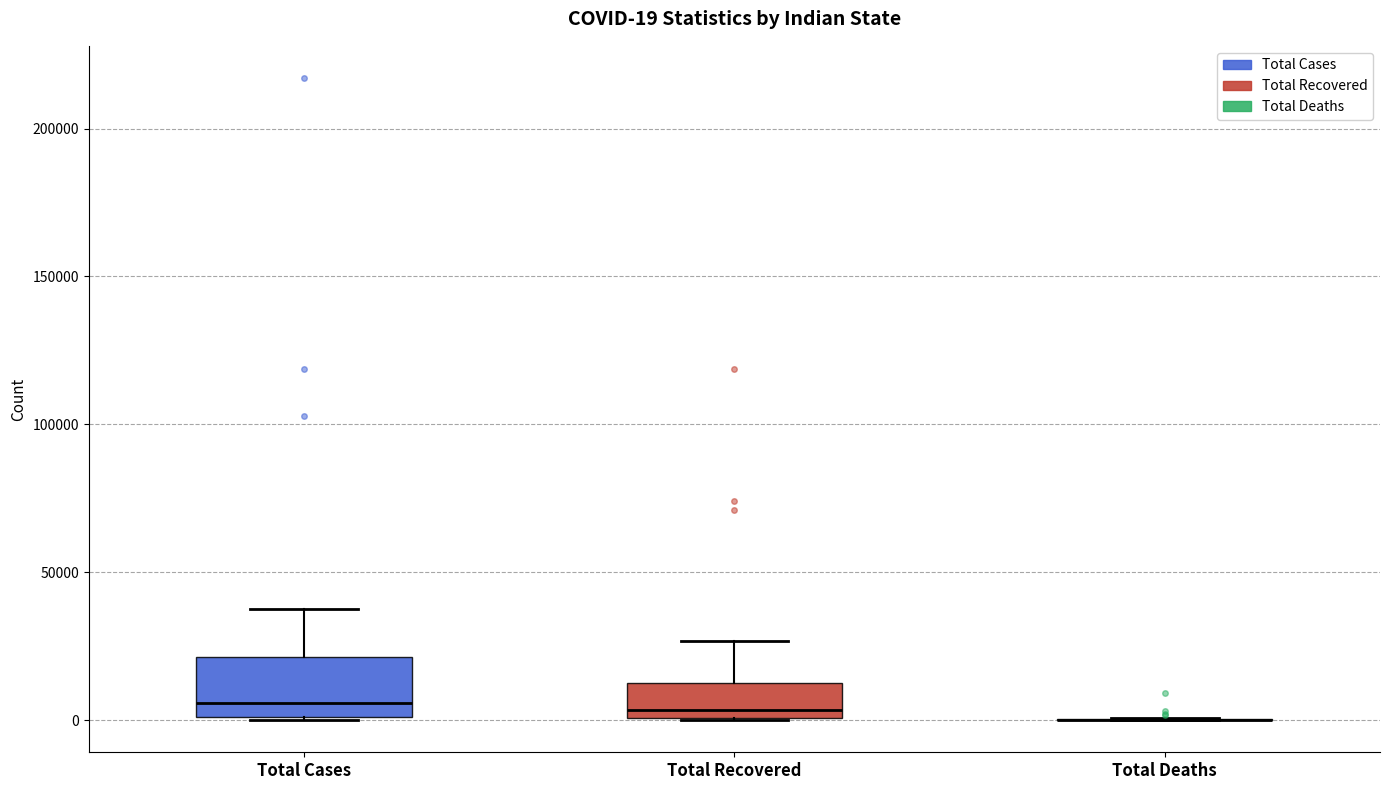

Comparing the boxes themselves (not the whiskers), which one is the tallest?

Total Cases